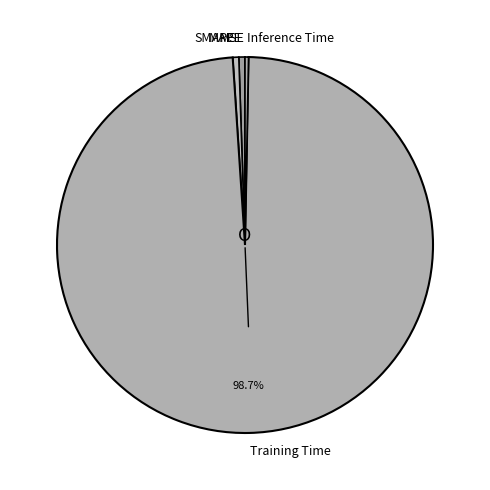

Which category has the biggest portion of the pie?

Training Time